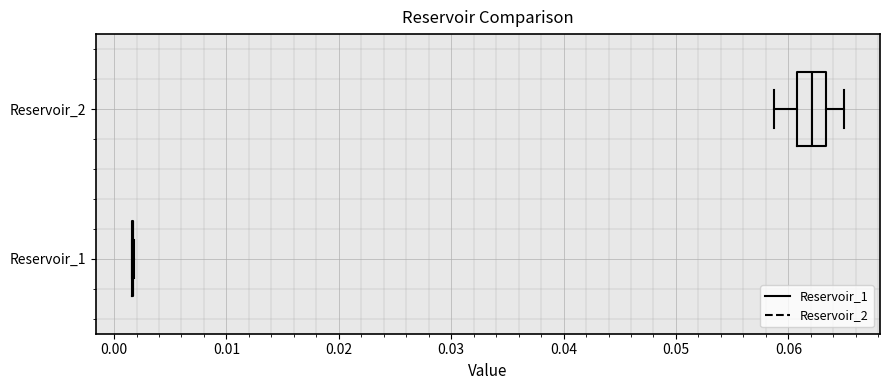

Reading bottom to top, read every box against the x-axis: the position of its median line, the range the box covers, and the ends of its whiskers. The values are not printed on the chart, so give them approximately, as read against the axis.

Reservoir_1: box collapsed to a line at 0.002, whiskers 0.002 to 0.002
Reservoir_2: median 0.062, box 0.061 to 0.063, whiskers 0.059 to 0.065